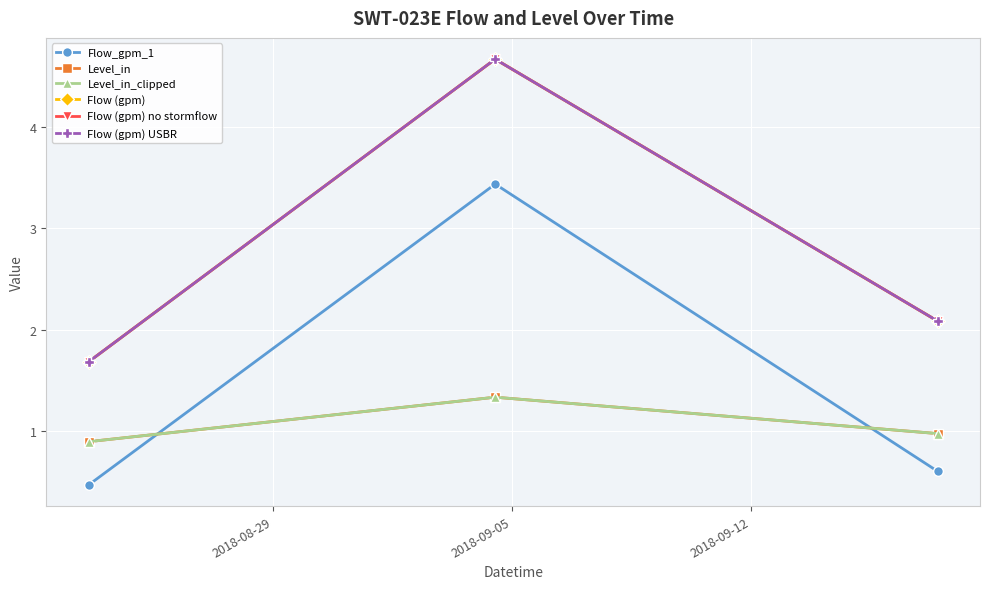

How many values in the Flow (gpm) series exceed 2?

2